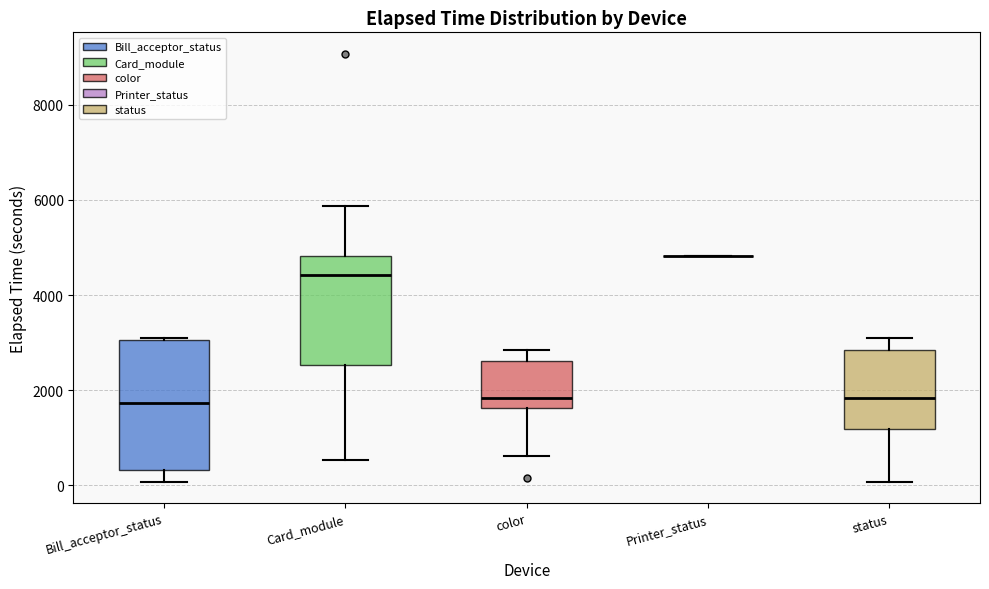

Which box is the tallest, from its lower edge to its upper edge?

Bill_acceptor_status